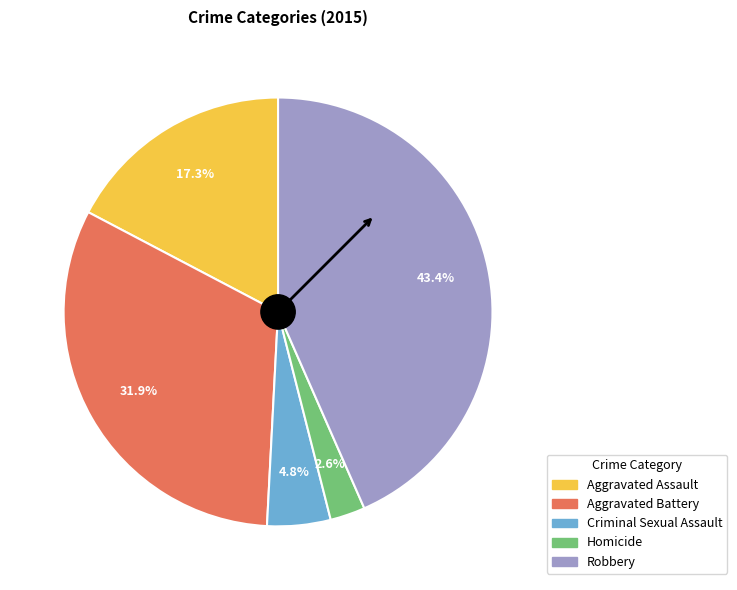

Combined, what portion of the pie is Robbery and Aggravated Assault?

60.7%